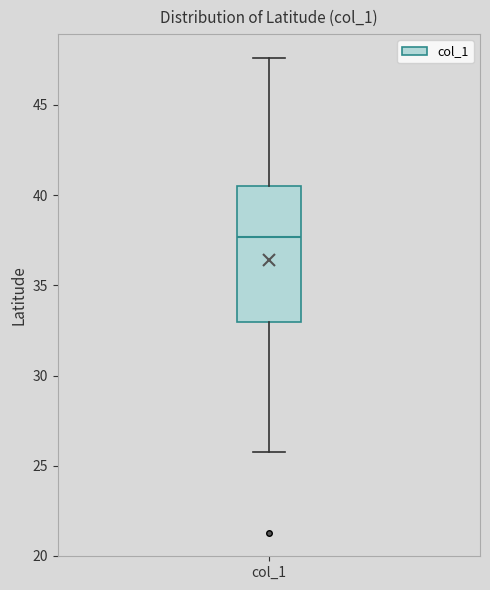

Transcribe this box plot: give where the median line is, the range the box spans, and where the two whiskers end, as read against the y-axis. The values are not printed on the chart, so give them approximately, as read against the axis.

median 37.5, box 33.0 to 40.5, whiskers 26.0 to 47.5